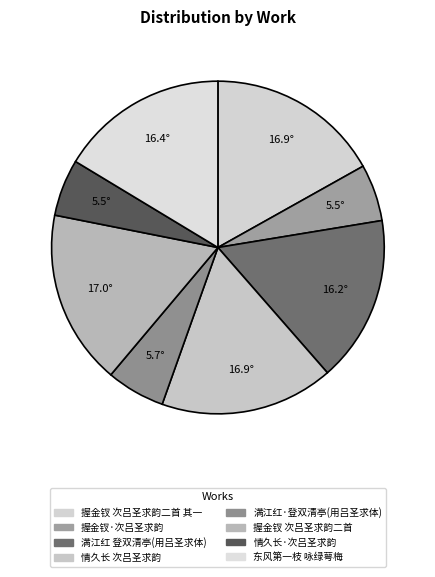

Count the number of slices in the pie.

8